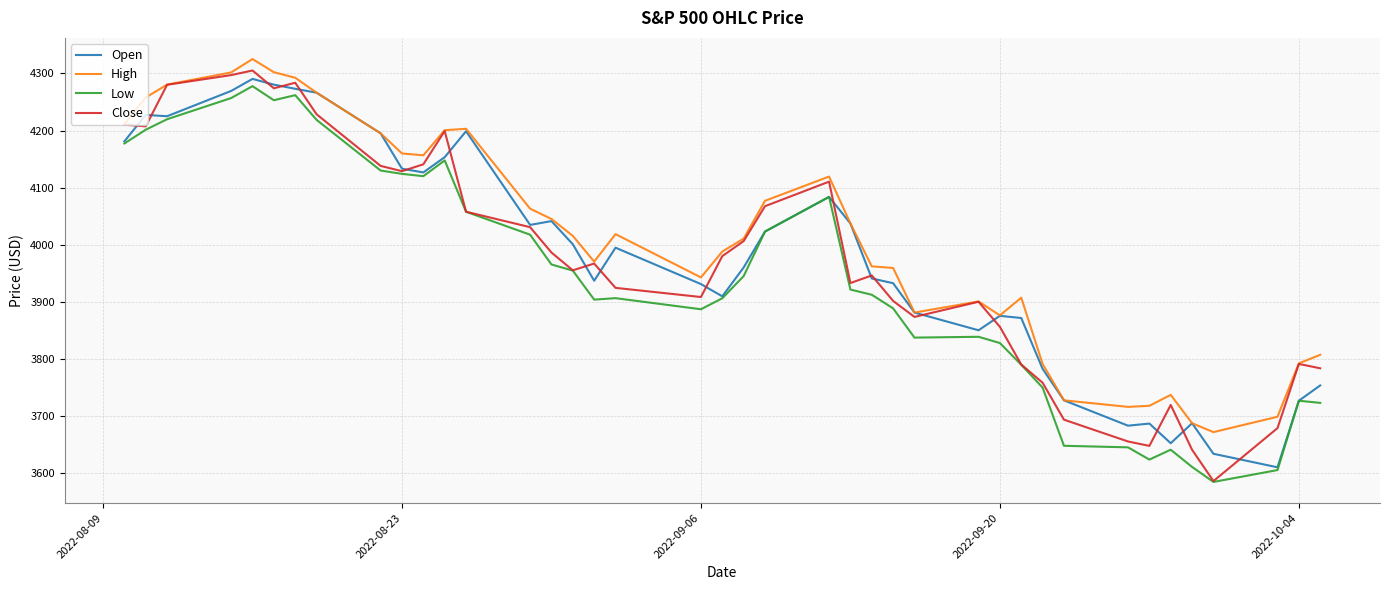

Which series has the widest spread of values?

Close